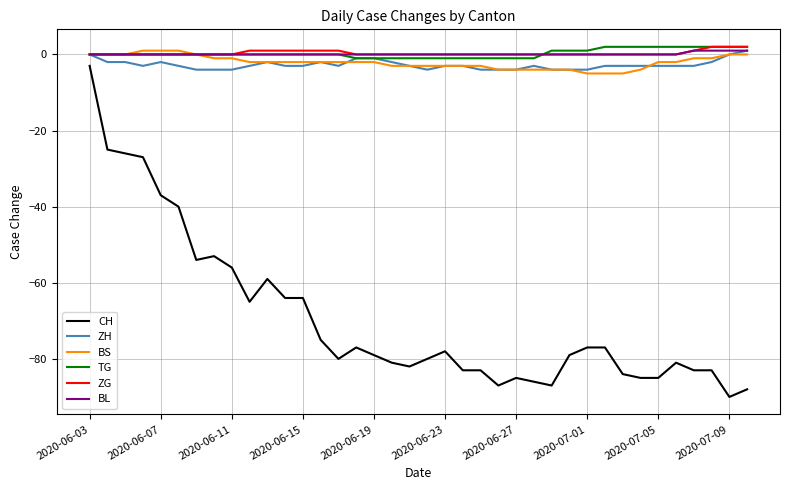

Which series has the widest spread of values?

CH